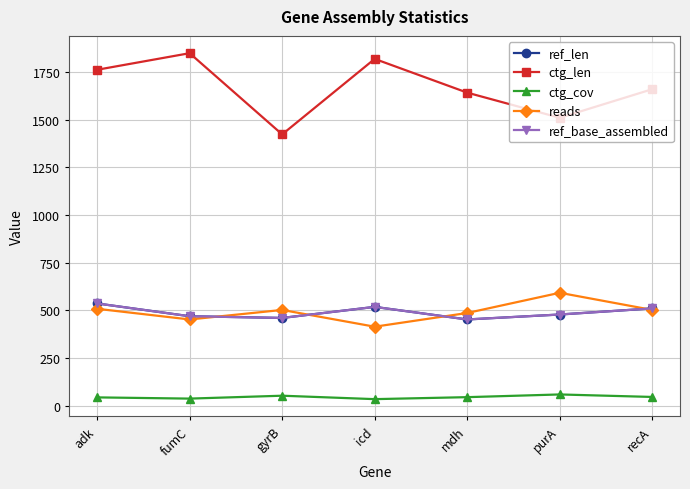

Does the chart have visible grid lines?

Yes